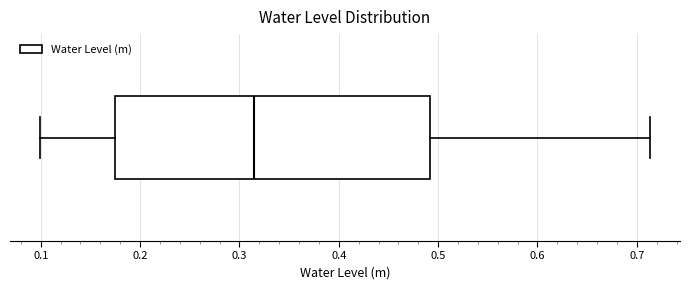

Transcribe this box plot: give where the median line is, the range the box spans, and where the two whiskers end, as read against the x-axis. The values are not printed on the chart, so give them approximately, as read against the axis.

median 0.32, box 0.18 to 0.49, whiskers 0.10 to 0.71